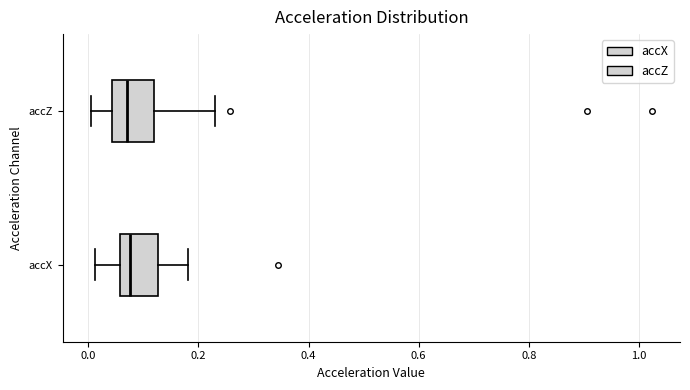

Reading bottom to top, read every box against the x-axis: the position of its median line, the range the box covers, and the ends of its whiskers. The values are not printed on the chart, so give them approximately, as read against the axis.

accX: median 0.08, box 0.06 to 0.12, whiskers 0.02 to 0.18
accZ: median 0.08, box 0.04 to 0.12, whiskers 0.00 to 0.24